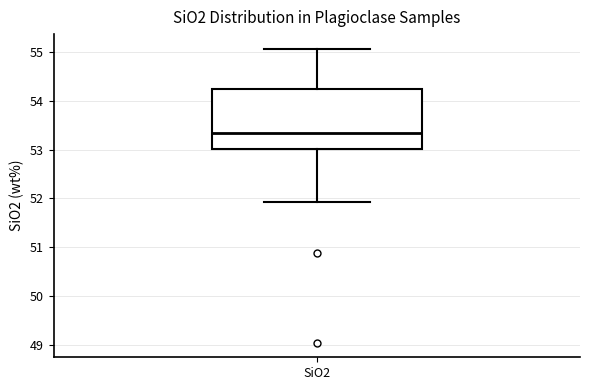

Where does the upper whisker of the box for SiO2 end on the y-axis? The values are not printed on the chart, so give them approximately, as read against the axis.

55.1